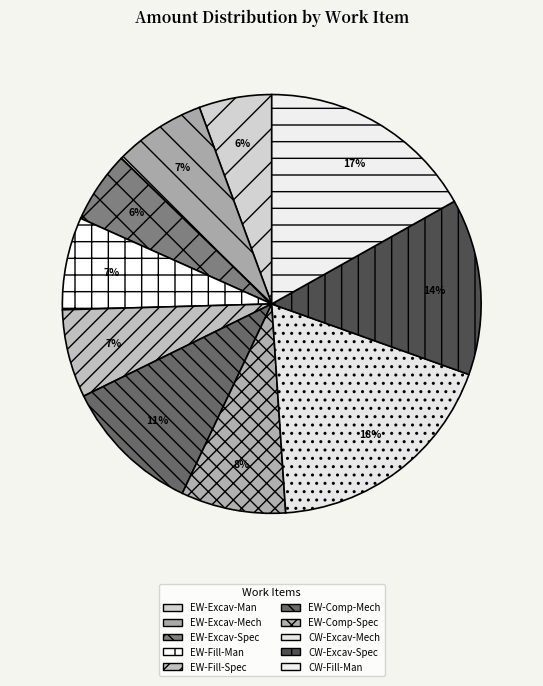

How many slices are in this pie chart?

10